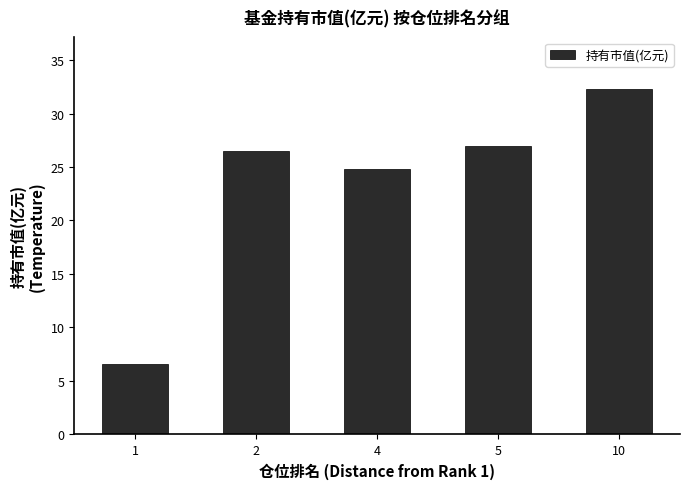

How many data points are less than 26?

2